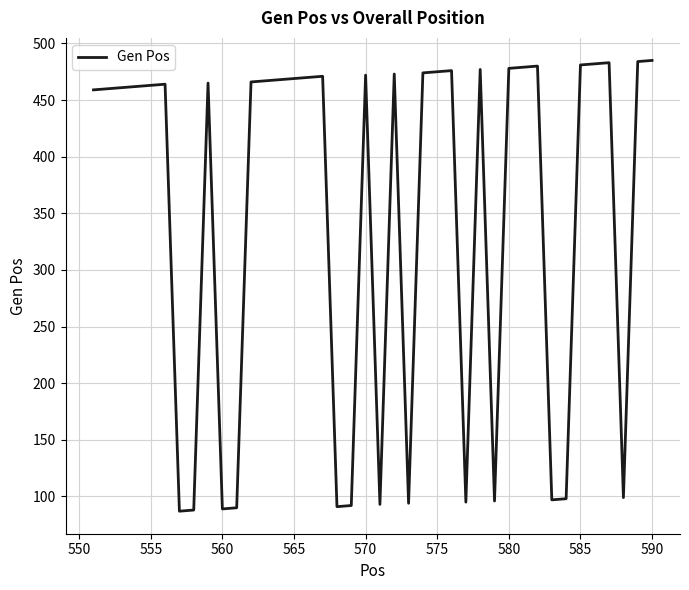

What is the difference between the maximum and minimum values?

398